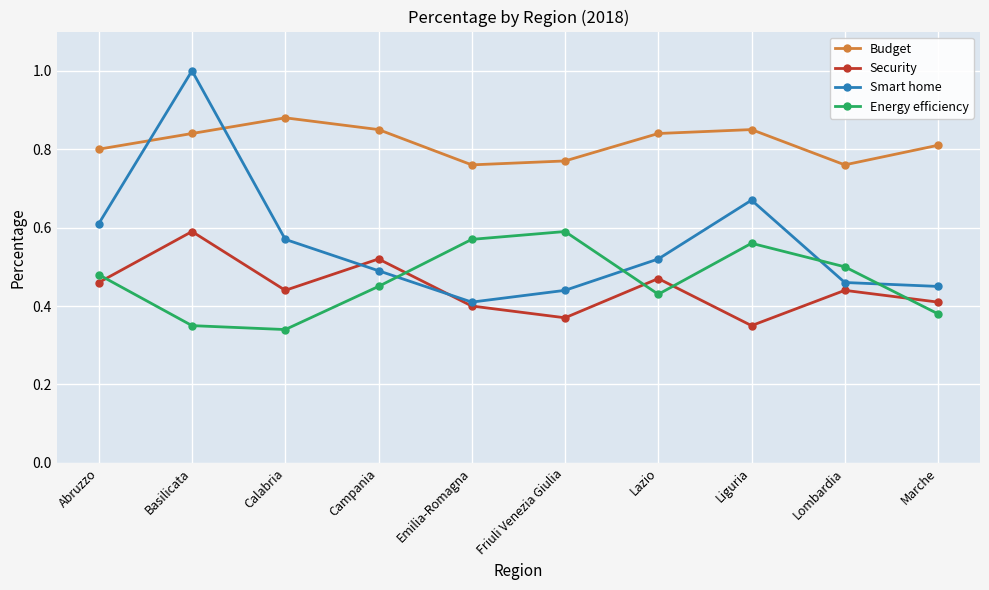

Does the chart display data point markers on the line(s)?

Yes